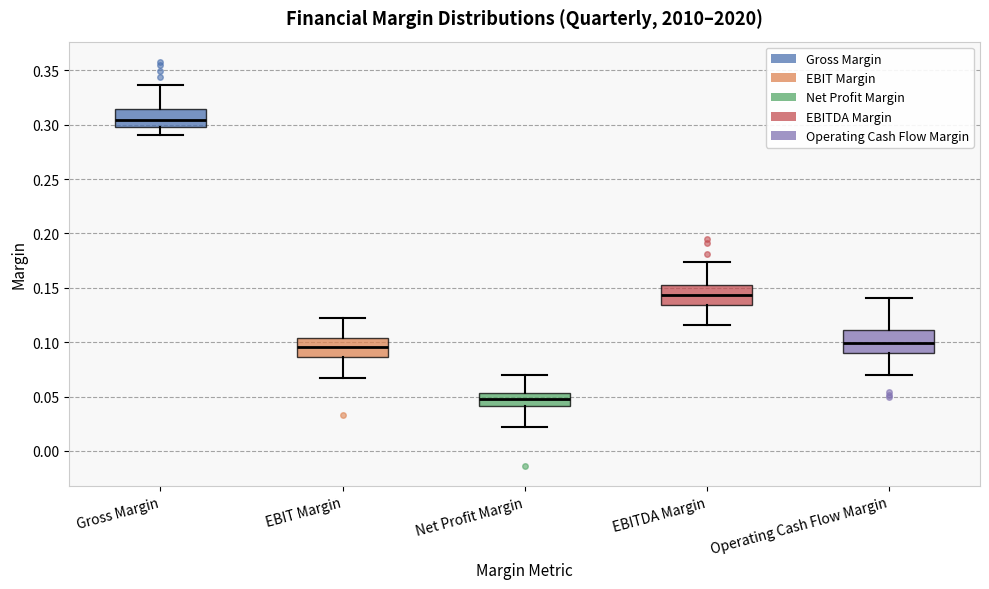

Where does the median line of the box for Net Profit Margin sit on the y-axis? The values are not printed on the chart, so give them approximately, as read against the axis.

0.050